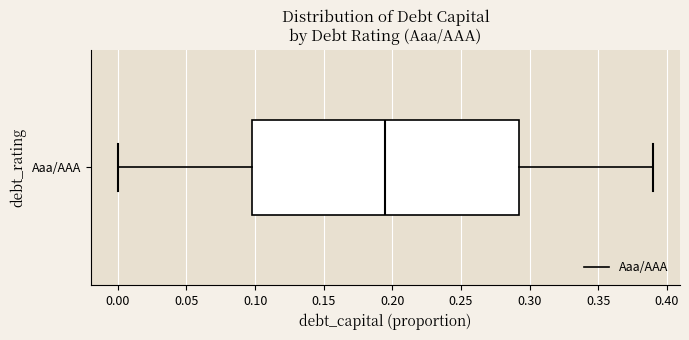

Where is the right edge of the box for Aaa/AAA on the x-axis? The values are not printed on the chart, so give them approximately, as read against the axis.

0.295